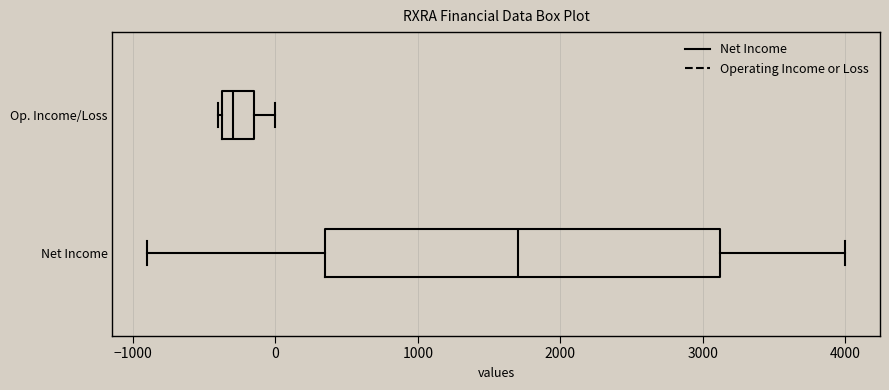

Where does the right whisker of the box for Op. Income/Loss end on the x-axis? The values are not printed on the chart, so give them approximately, as read against the axis.

0